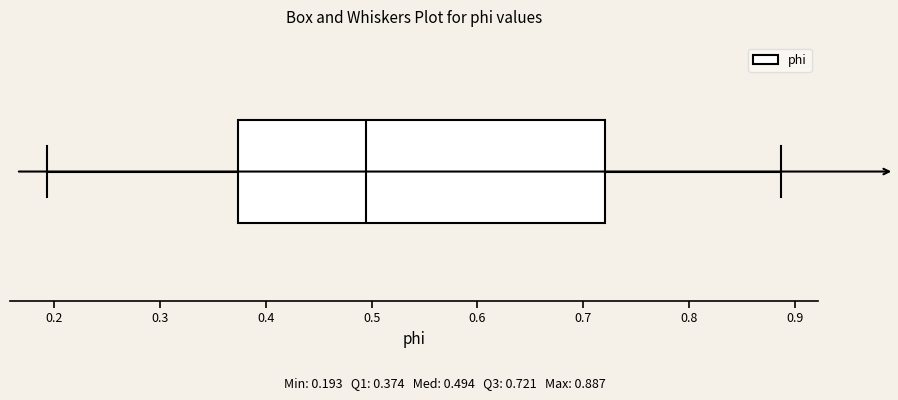

Read this box plot against the x-axis: the position of the median line, the range covered by the box, and the ends of both whiskers. The values are not printed on the chart, so give them approximately, as read against the axis.

median 0.49, box 0.37 to 0.72, whiskers 0.19 to 0.89